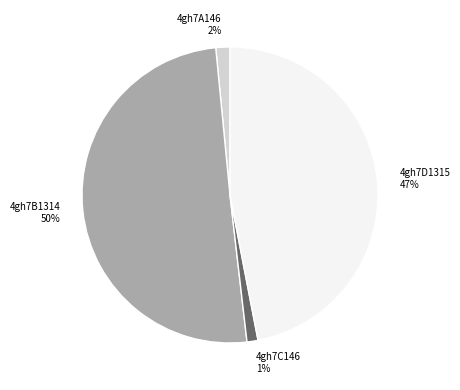

True or false: 4gh7A146 accounts for 2% of the total.

True